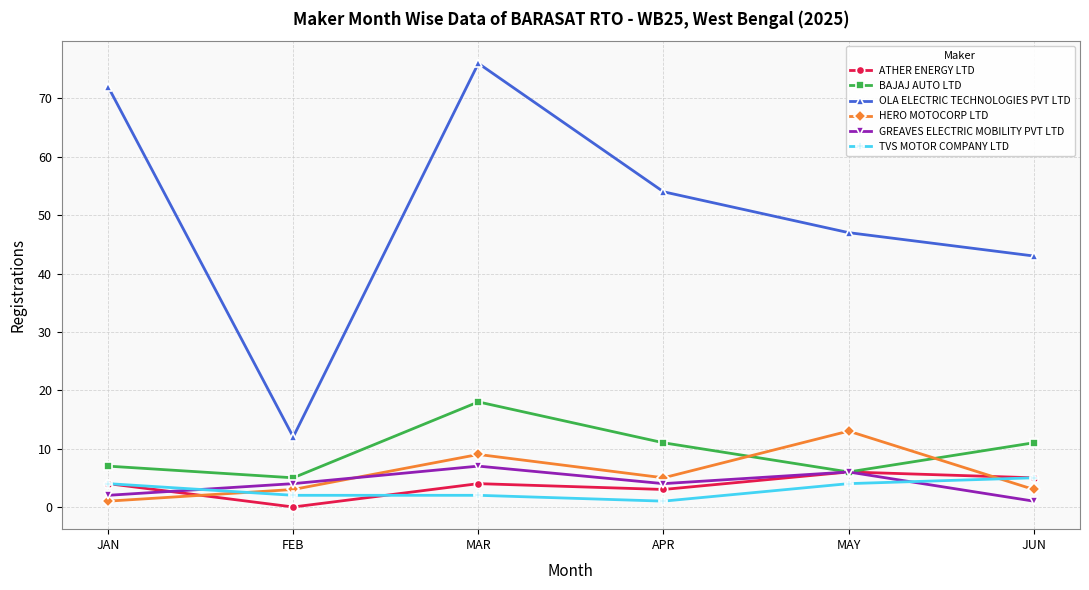

What is the value of the ATHER ENERGY LTD point at the 3rd from the left?

4